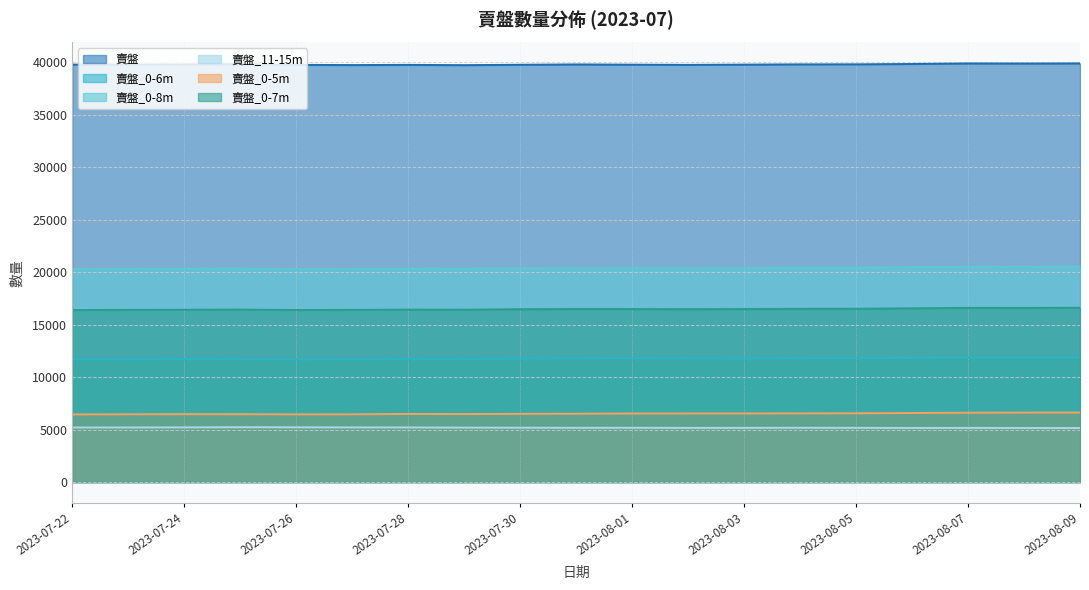

Reading left to right, list all the values displayed in this chart.

賣盤: 39762	39769	39776	39799	39741	39719	39738	39710	39748	39779	39757	39737	39761	39786	39790	39822	39874	39865	39875
賣盤_0-6m: 11691	11706	11727	11718	11678	11697	11734	11724	11752	11771	11776	11763	11760	11778	11794	11825	11858	11852	11867
賣盤_0-8m: 20286	20307	20319	20330	20284	20295	20325	20320	20365	20398	20380	20378	20403	20419	20422	20463	20506	20499	20514
賣盤_11-15m: 5198	5200	5210	5226	5216	5206	5202	5186	5176	5167	5169	5160	5161	5171	5163	5155	5159	5153	5149
賣盤_0-5m: 6445	6456	6469	6465	6450	6455	6489	6478	6495	6512	6530	6535	6535	6544	6553	6577	6606	6617	6623
賣盤_0-7m: 16382	16402	16414	16430	16385	16400	16426	16419	16463	16487	16482	16469	16482	16500	16509	16552	16593	16591	16603